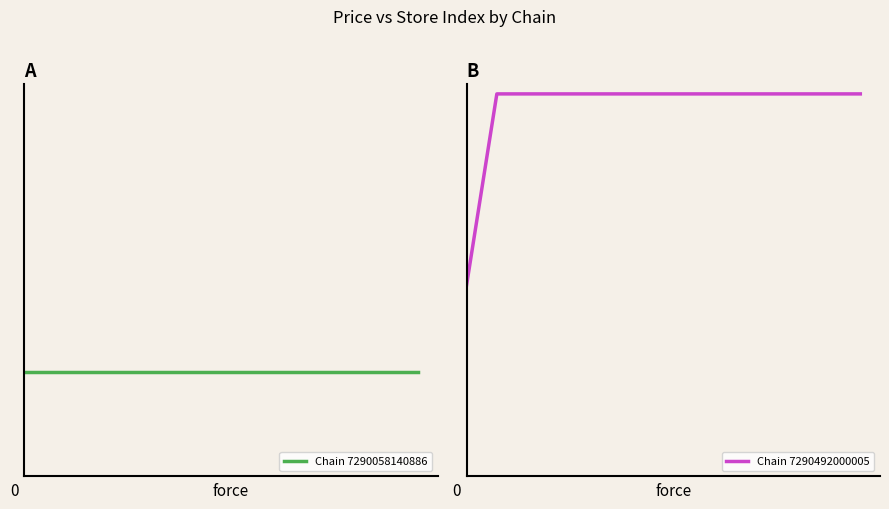

What is the difference between the maximum and minimum values?

0.1